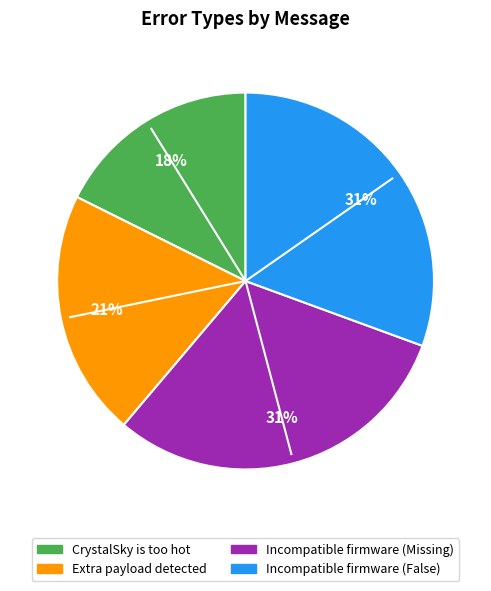

What is the smallest slice in the pie chart?

CrystalSky is too hot